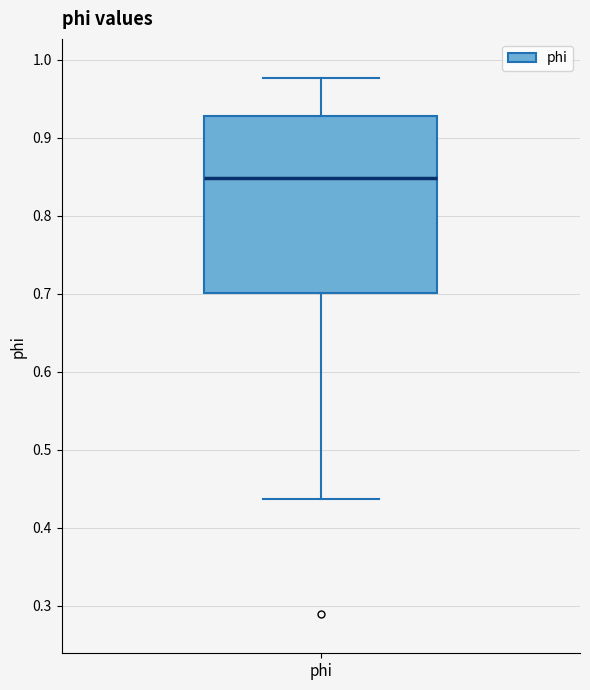

Read this box plot against the y-axis: the position of the median line, the range covered by the box, and the ends of both whiskers. The values are not printed on the chart, so give them approximately, as read against the axis.

median 0.85, box 0.70 to 0.93, whiskers 0.44 to 0.98